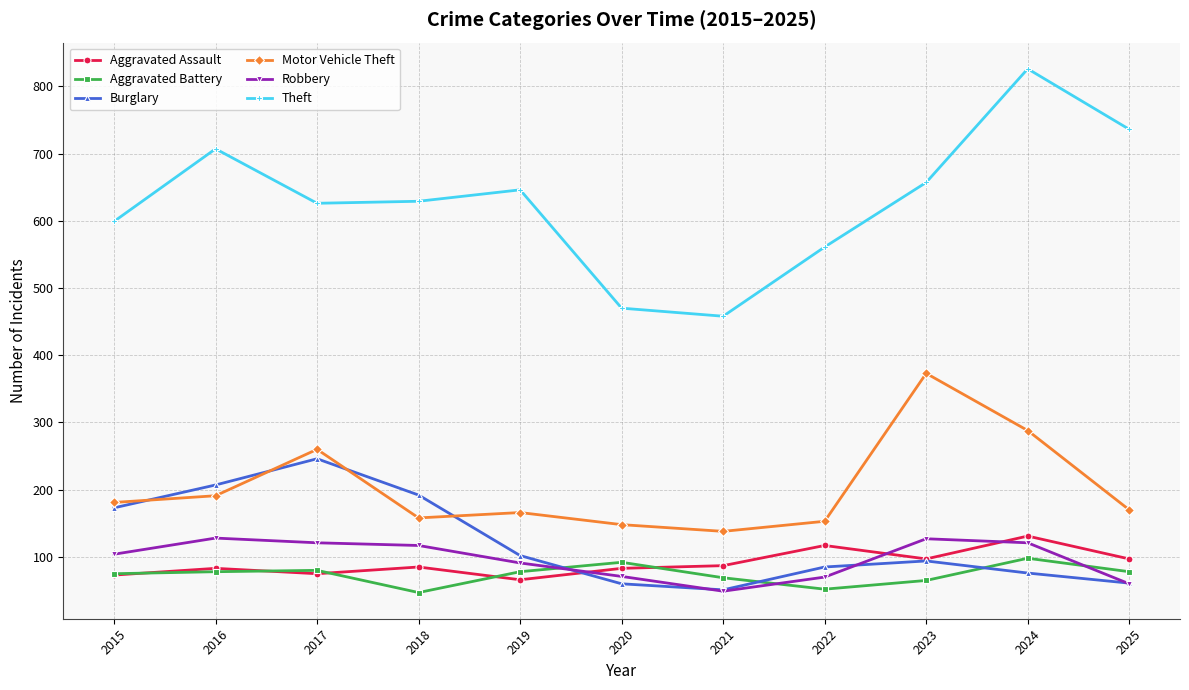

What is the value of the Aggravated Battery point at the 9th from the left?

65